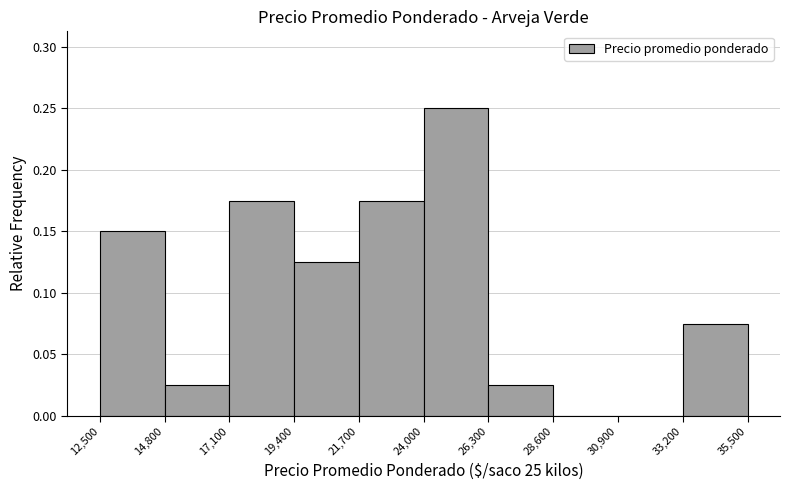

What is the height of the bar covering 12,500 to 14,800 on the x-axis? The values are not printed on the chart, so give them approximately, as read against the axis.

0.150